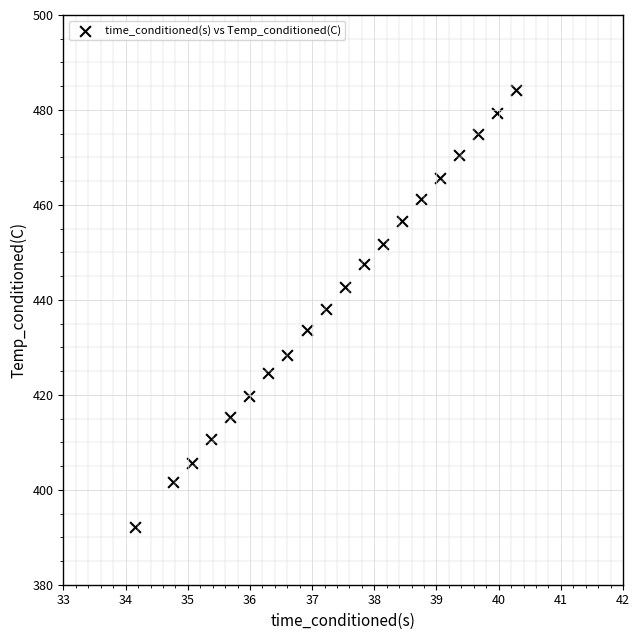

What is the range of Y values (max minus min)?

91.9